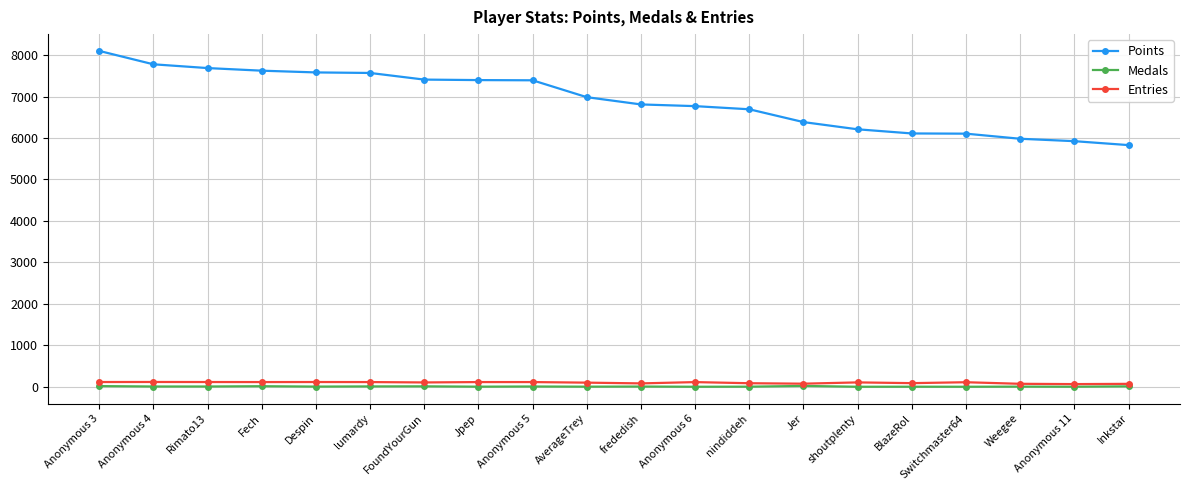

What is the approximate value of Points at Anonymous 5, to the nearest 50?

7400